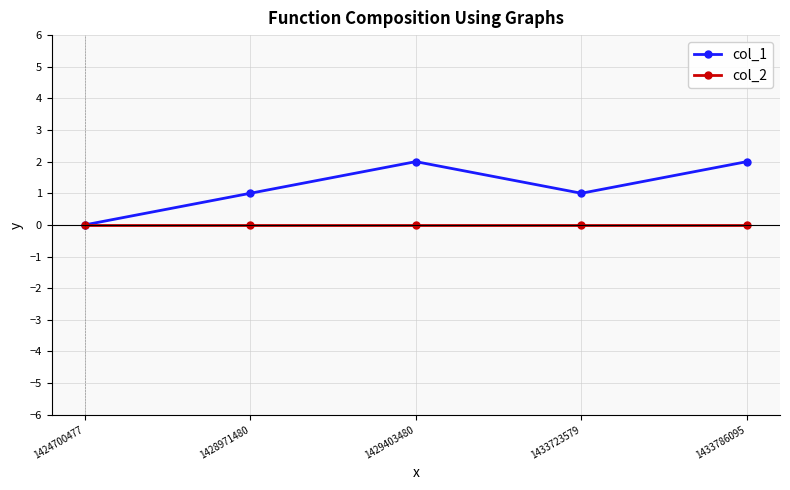

Is the value of col_2 at 1424700477 greater than the value of col_1 at 1433723579?

No